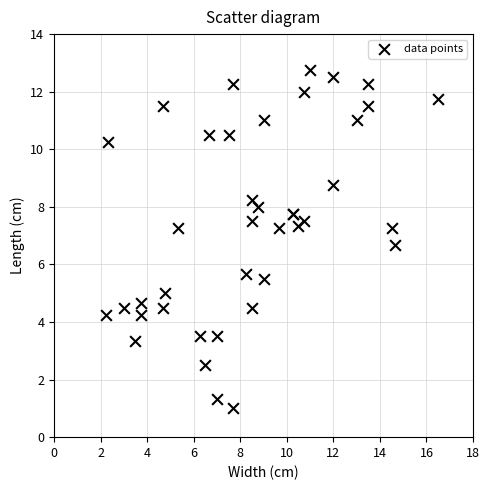

What Y value in the scatter plot is closest to 6?

5.7